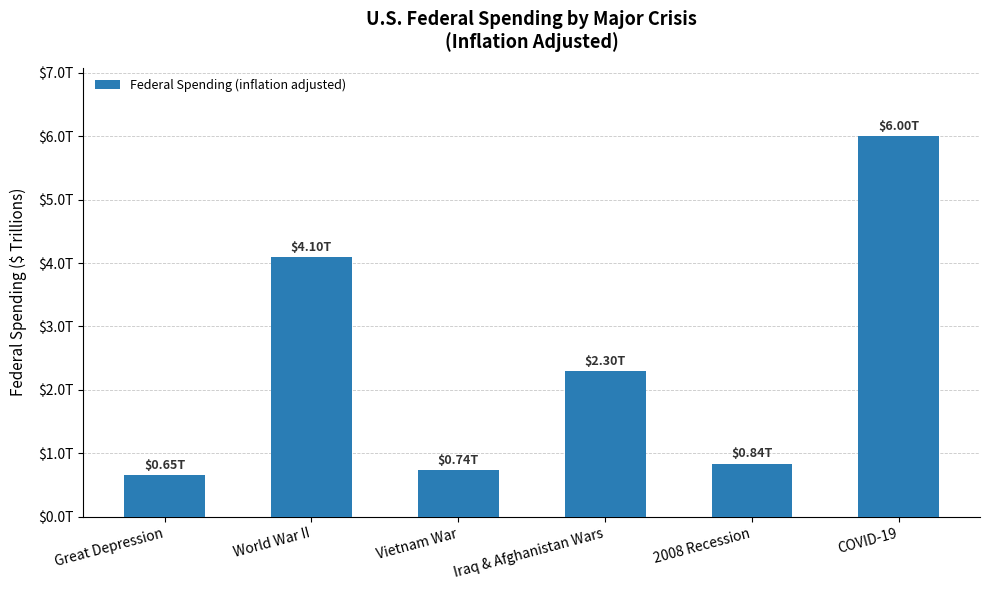

What is the sum of the values at Great Depression and Vietnam War?

1391000000000